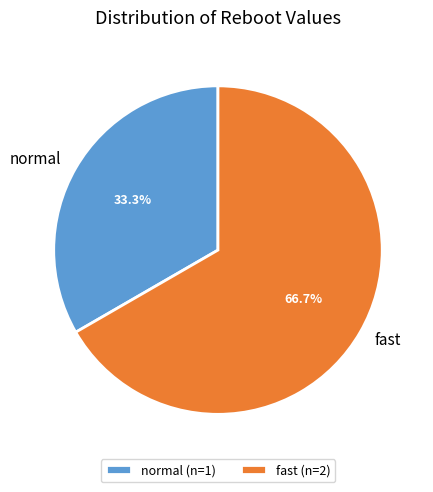

Count the number of slices in the pie.

2